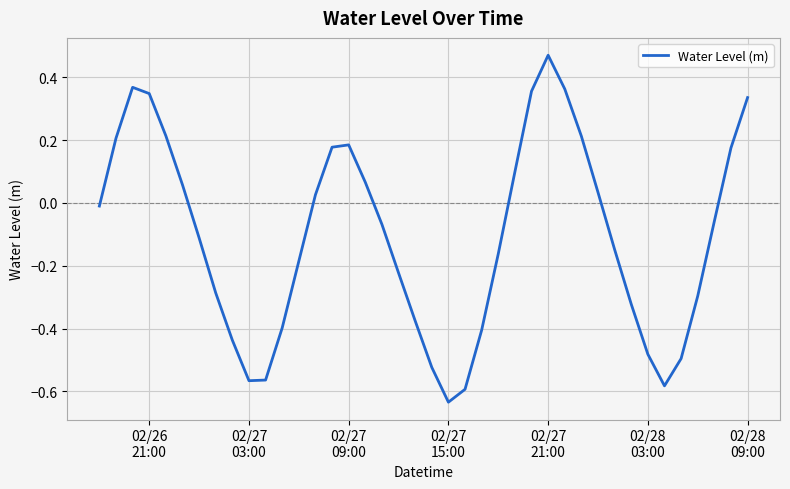

What is the difference between the maximum and minimum values?

1.1